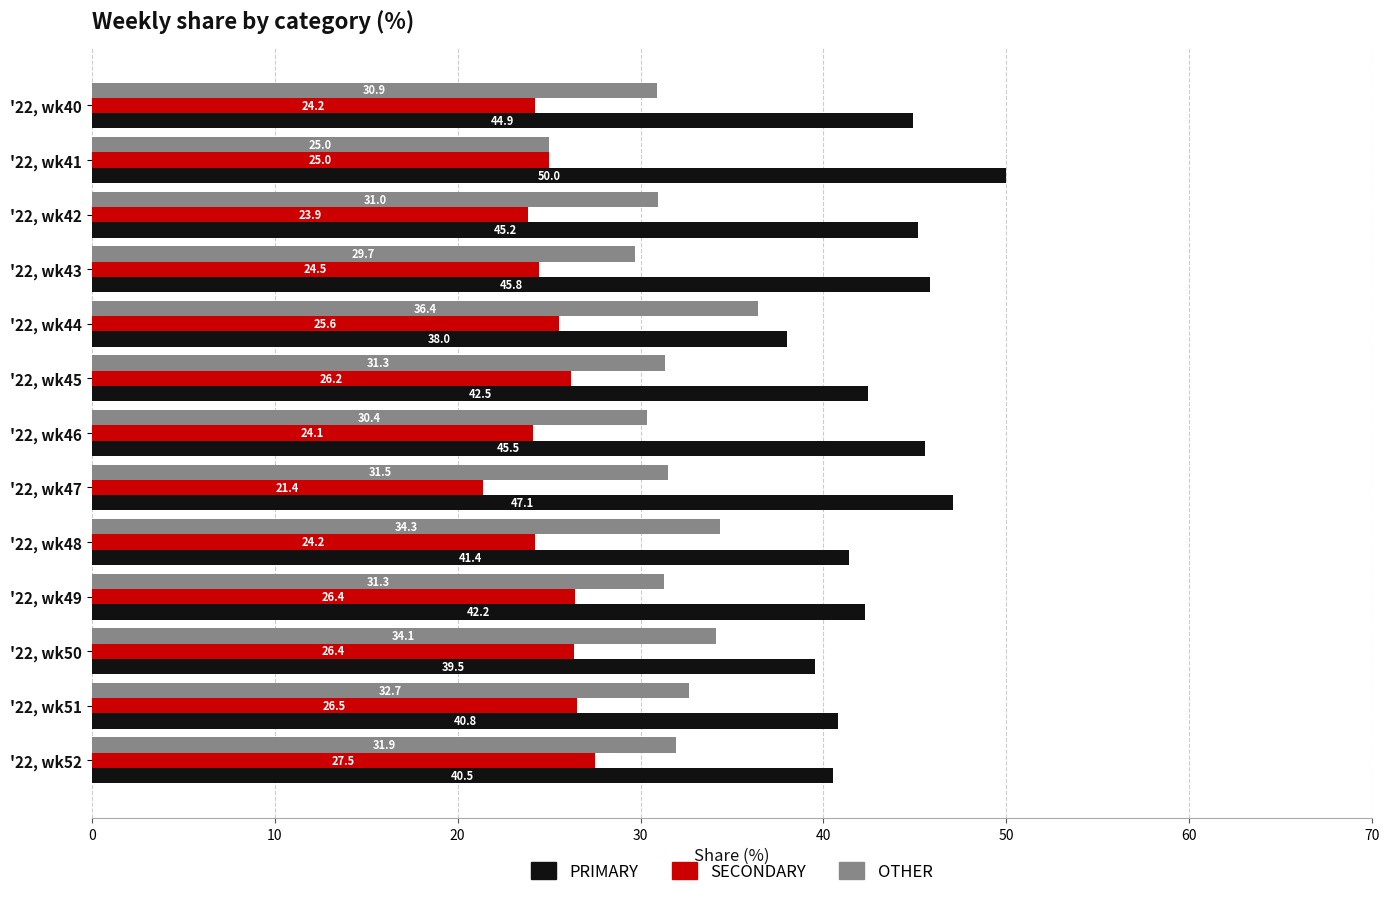

What is the total value across all series at '22, wk47?

100.0